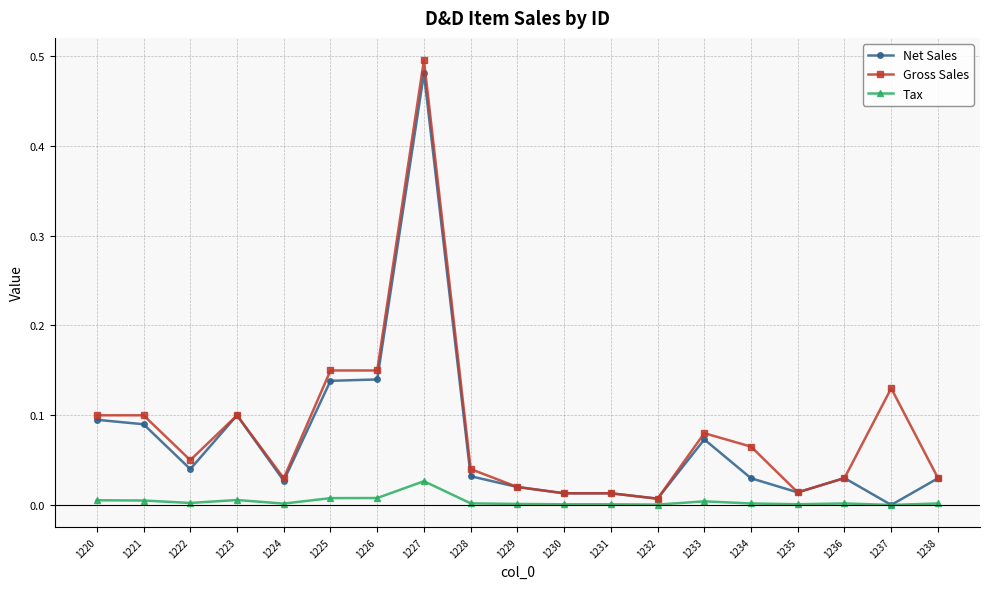

Which label corresponds to the largest value in the chart?

1227